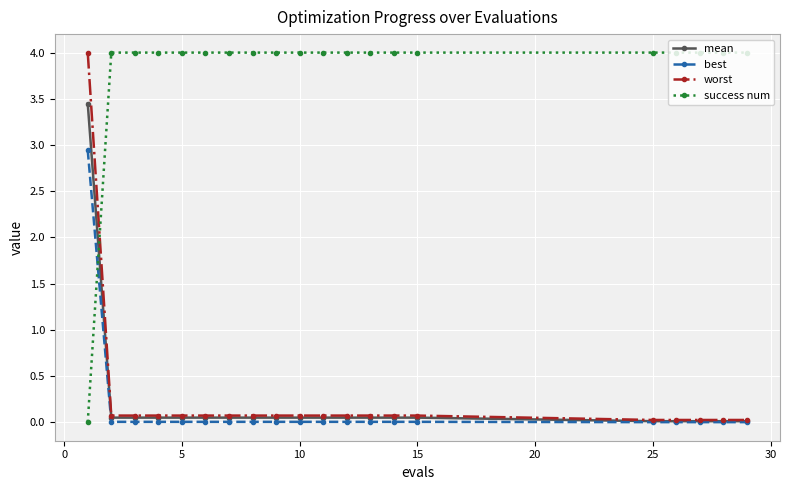

What is the value of the success num point at the 6th from the left?

4.0